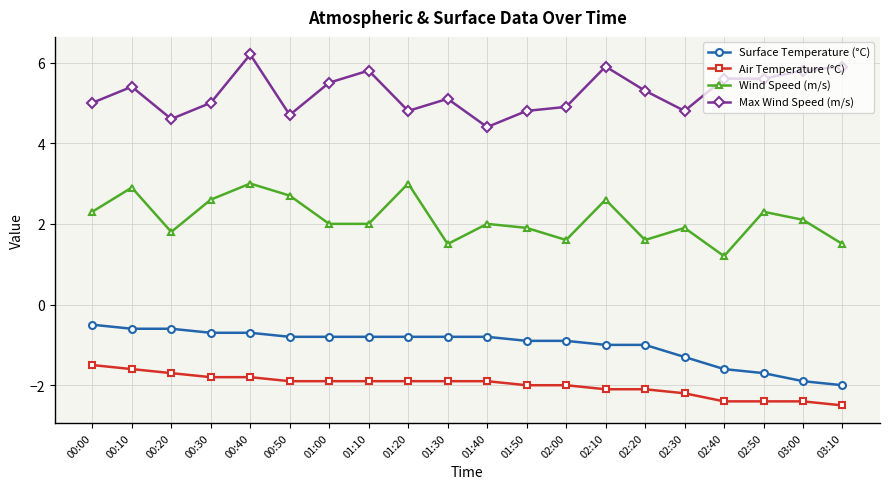

Which series changed the most between 02:50 and 03:10?

Wind Speed (m/s)